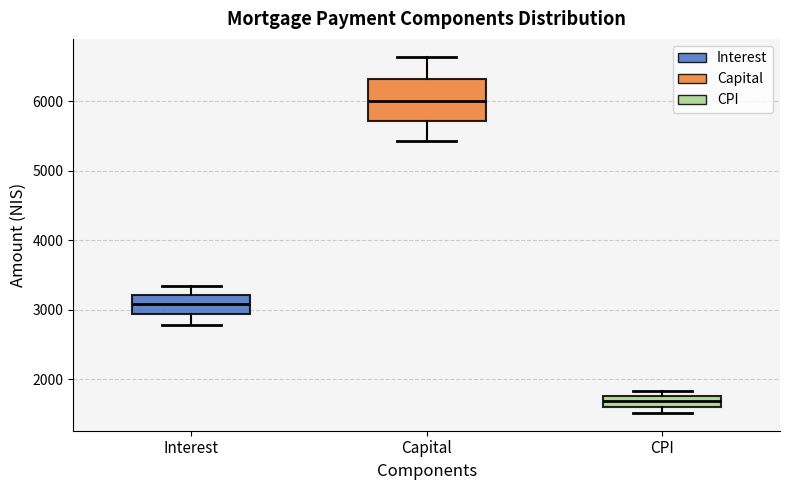

Reading left to right, read every box against the y-axis: the position of its median line, the range the box covers, and the ends of its whiskers. The values are not printed on the chart, so give them approximately, as read against the axis.

Interest: median 3100, box 2900 to 3200, whiskers 2800 to 3300
Capital: median 6000, box 5700 to 6300, whiskers 5400 to 6600
CPI: median 1700, box 1600 to 1800, whiskers 1500 to 1800 (just above the box's upper edge)